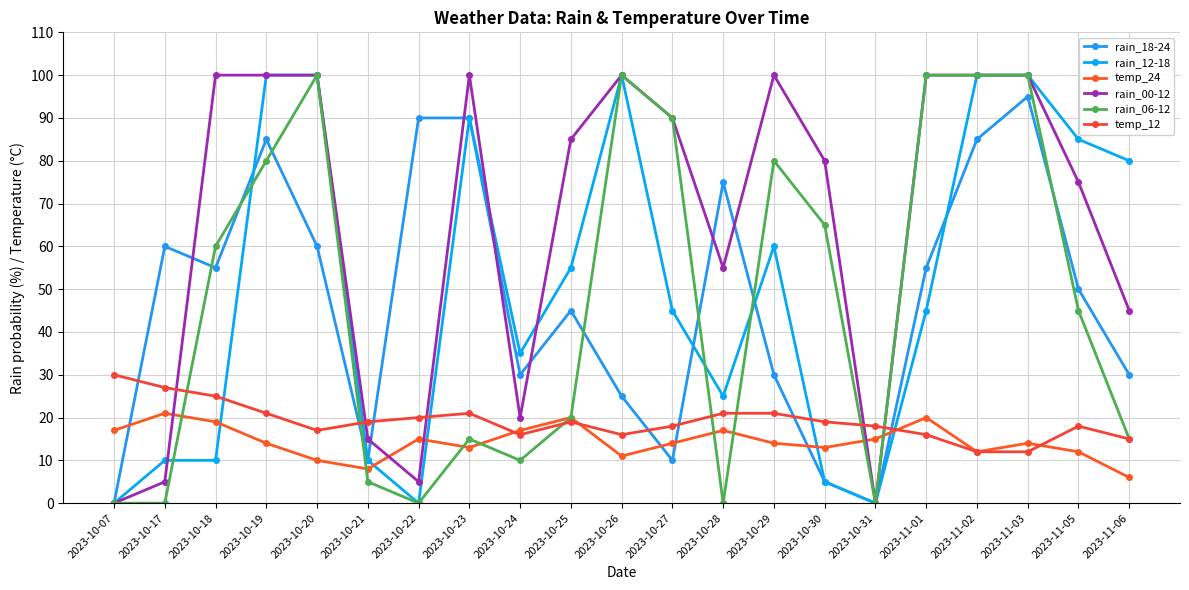

Reading left to right, what are all the values shown in this chart?

rain_18-24: 0	60	55	85	60	10	90	90	30	45	25	10	75	30	5	0	55	85	95	50	30
rain_12-18: 0	10	10	100	100	10	0	90	35	55	100	45	25	60	5	0	45	100	100	85	80
temp_24: 17	21	19	14	10	8	15	13	17	20	11	14	17	14	13	15	20	12	14	12	6
rain_00-12: 0	5	100	100	100	15	5	100	20	85	100	90	55	100	80	0	100	100	100	75	45
rain_06-12: 0	0	60	80	100	5	0	15	10	20	100	90	0	80	65	0	100	100	100	45	15
temp_12: 30	27	25	21	17	19	20	21	16	19	16	18	21	21	19	18	16	12	12	18	15